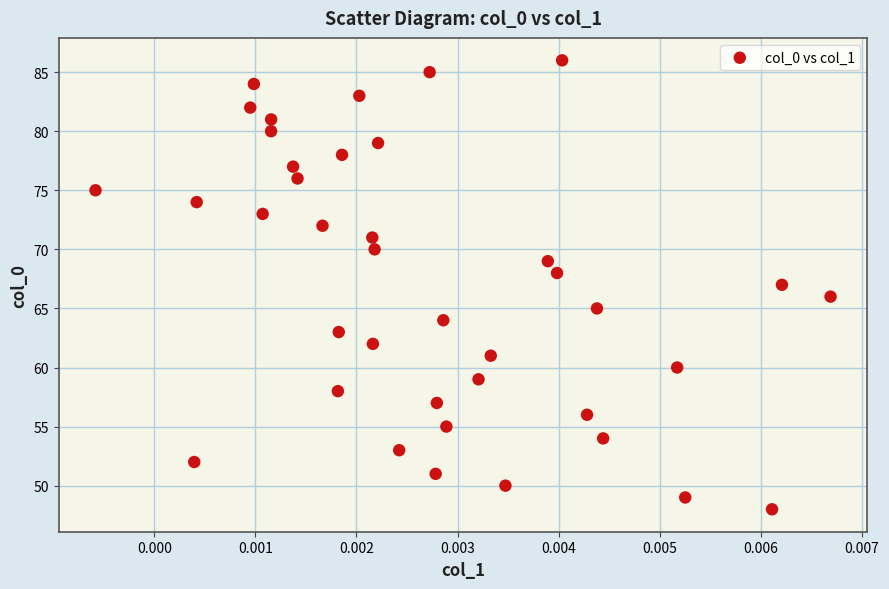

What is the range of Y values (max minus min)?

38